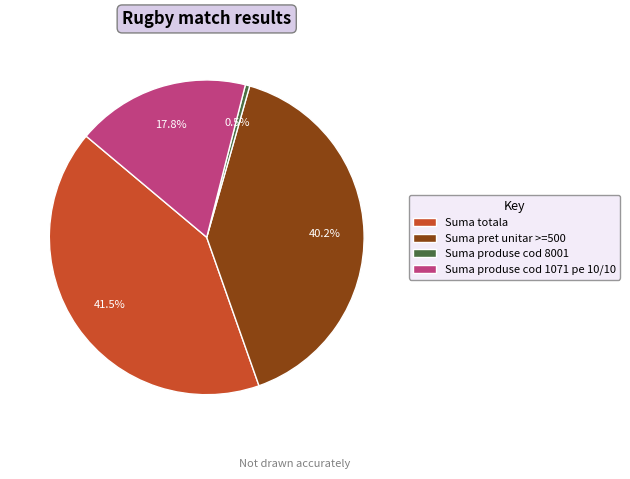

Rank the categories by value from lowest to highest.

Suma produse cod 8001, Suma produse cod 1071 pe 10/10, Suma pret unitar >=500, Suma totala